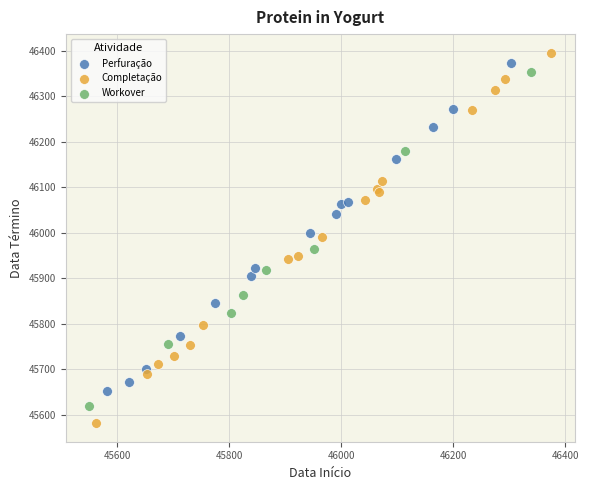

Which series reaches the minimum Y coordinate?

Completação